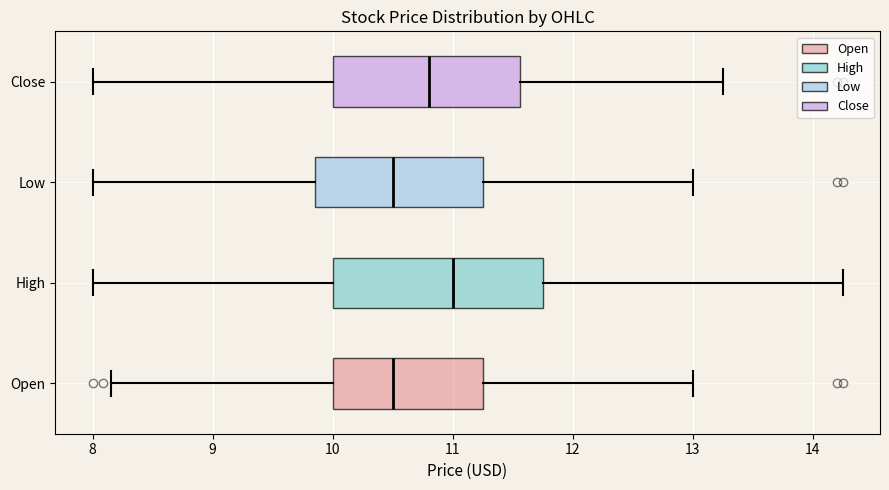

Reading bottom to top, transcribe this box plot: for each box, give where its median line is, the range the box spans, and where its two whiskers end, as read against the x-axis. The values are not printed on the chart, so give them approximately, as read against the axis.

Open: median 10.5, box 10.0 to 11.3, whiskers 8.2 to 13.0
High: median 11.0, box 10.0 to 11.8, whiskers 8.0 to 14.3
Low: median 10.5, box 9.9 to 11.3, whiskers 8.0 to 13.0
Close: median 10.8, box 10.0 to 11.6, whiskers 8.0 to 13.3